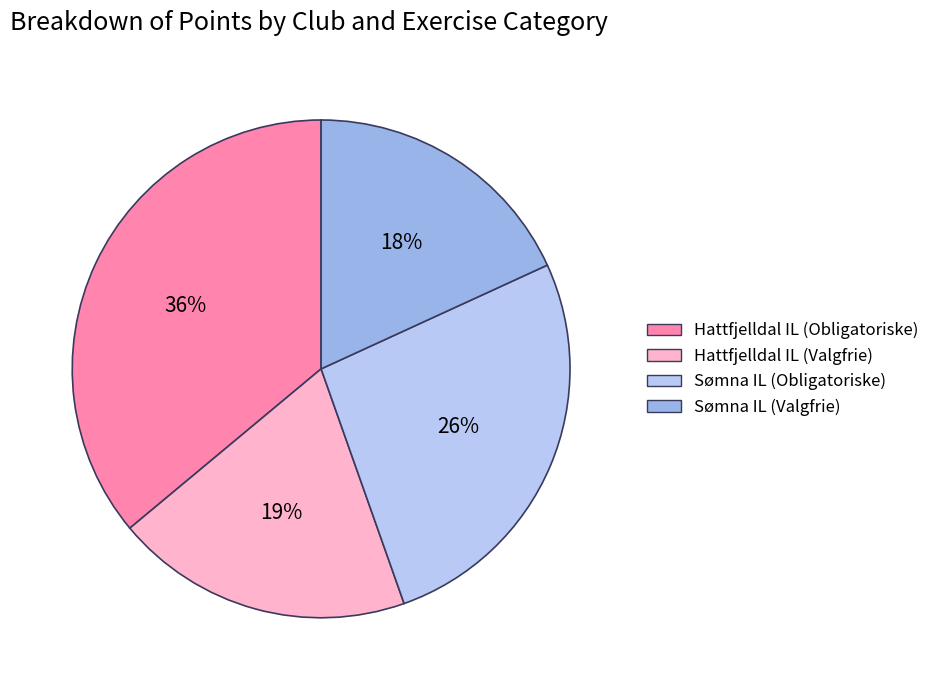

How many slices are in this pie chart?

4